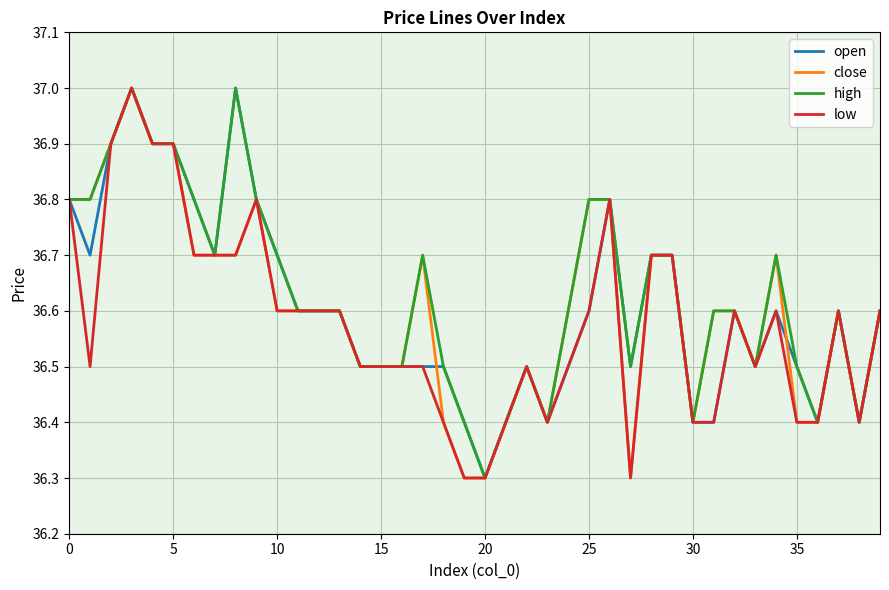

What are all the series names shown in the legend?

open, close, high, low